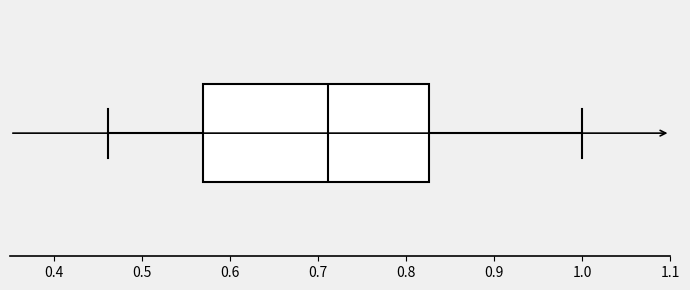

Read this box plot against the x-axis: the position of the median line, the range covered by the box, and the ends of both whiskers. The values are not printed on the chart, so give them approximately, as read against the axis.

median 0.71, box 0.57 to 0.83, whiskers 0.46 to 1.00